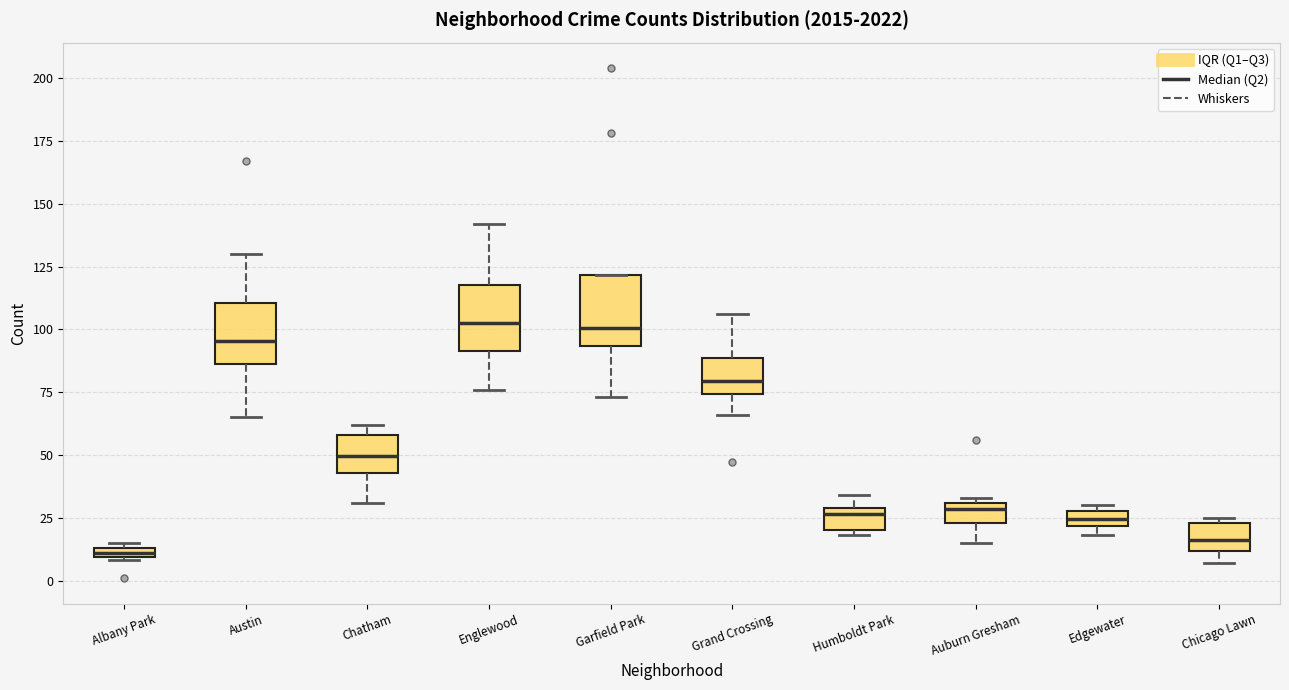

Where is the upper edge of the box for Austin on the y-axis? The values are not printed on the chart, so give them approximately, as read against the axis.

110